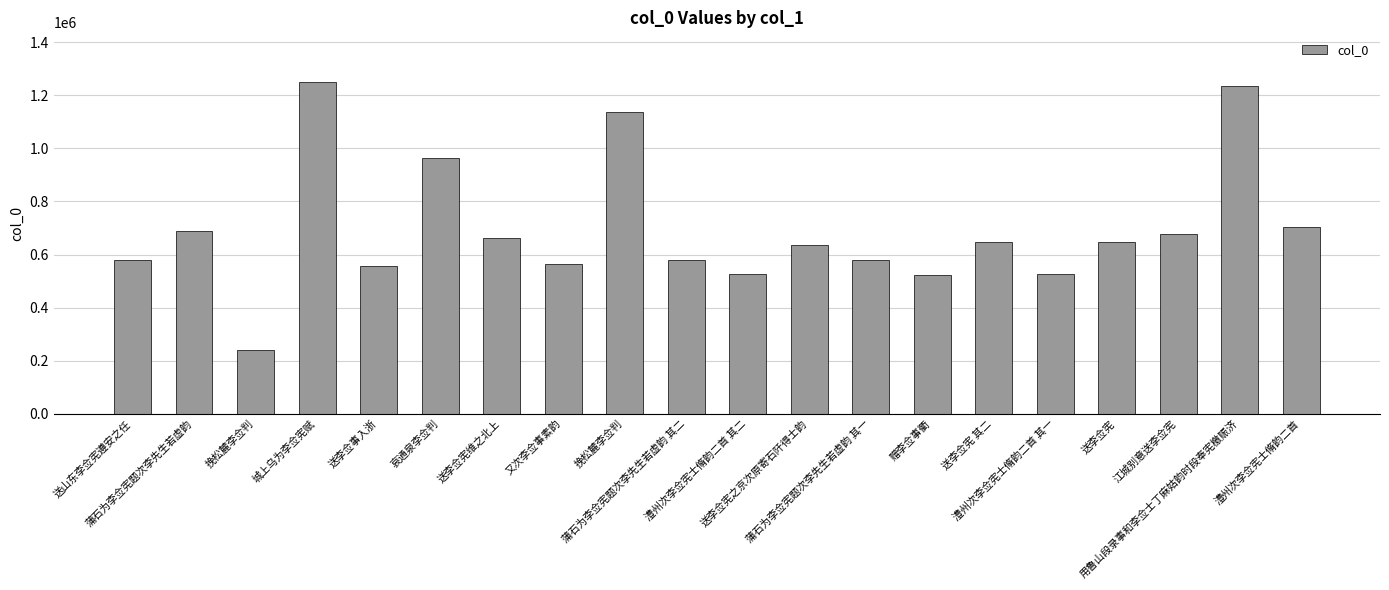

Count the number of categories in the chart.

20